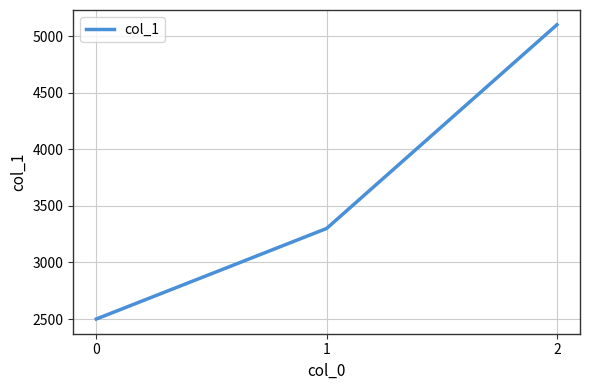

What is the minimum value shown in the chart?

2500